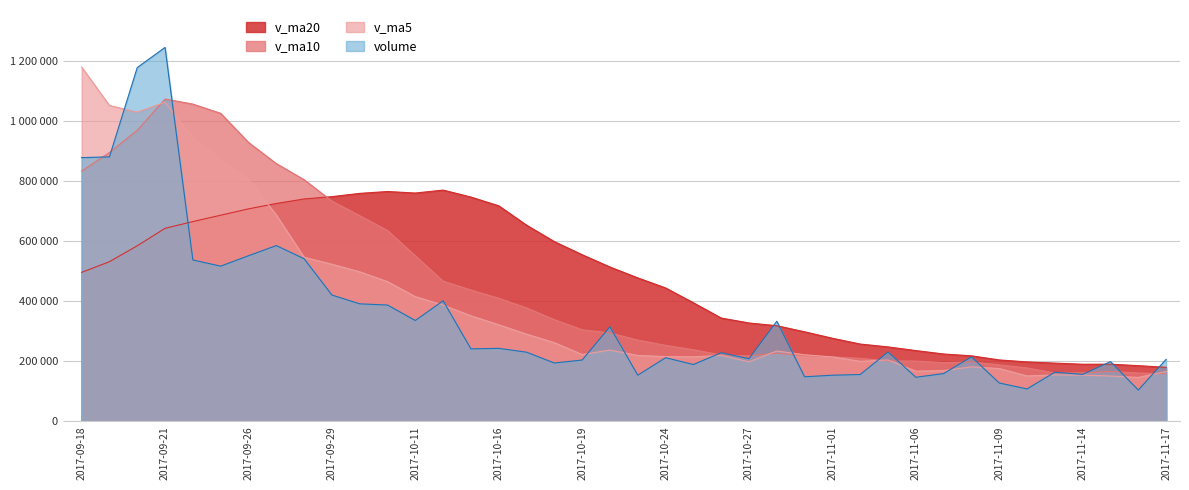

Which label corresponds to the largest value in the chart?

2017-09-21